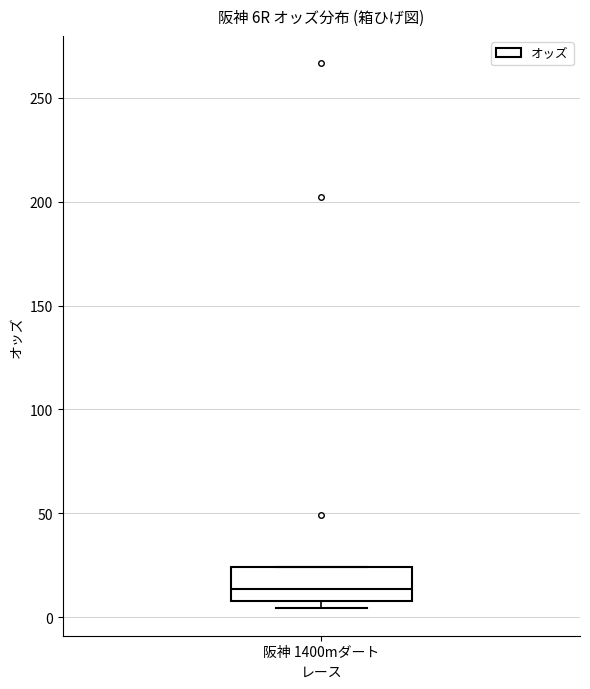

Transcribe this box plot: give where the median line is, the range the box spans, and where the two whiskers end, as read against the y-axis. The values are not printed on the chart, so give them approximately, as read against the axis.

median 15, box 10 to 25, whiskers 5 to 25